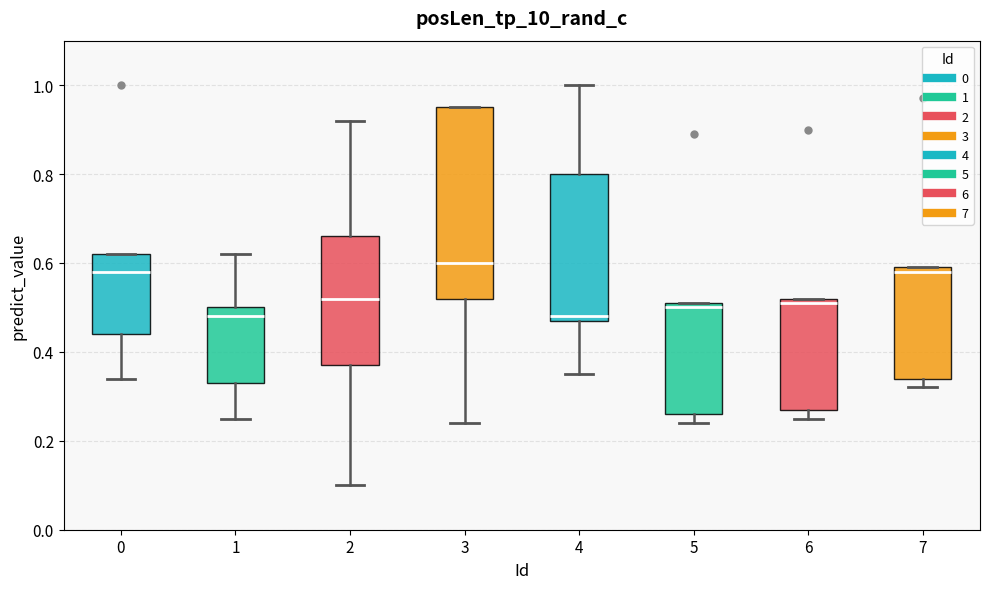

Comparing the boxes themselves (not the whiskers), which one is the tallest?

3